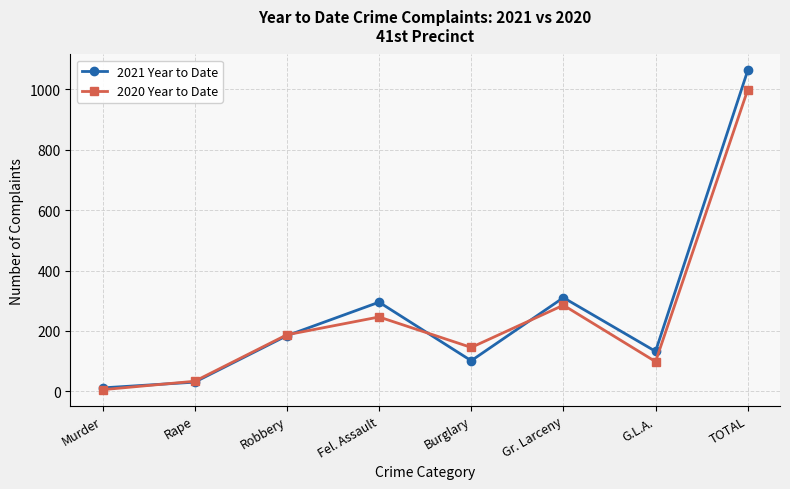

Which category has the lowest value in the 2021 Year to Date series?

Murder